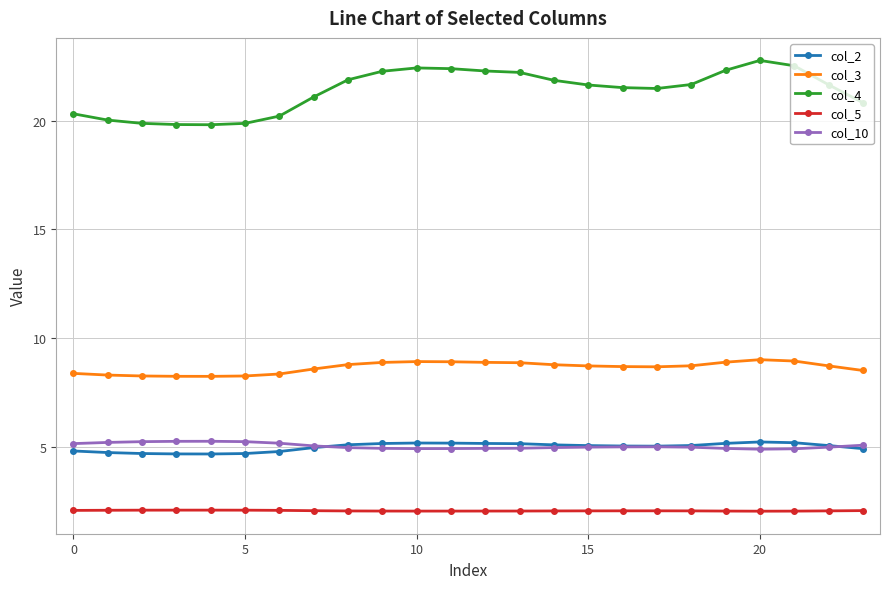

True or false: col_5 and col_2 intersect in this chart.

False